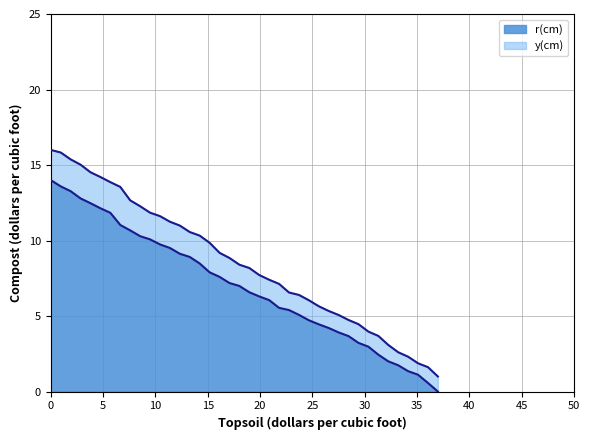

True or false: timestamp (sec) and y(cm) cross at least once.

False